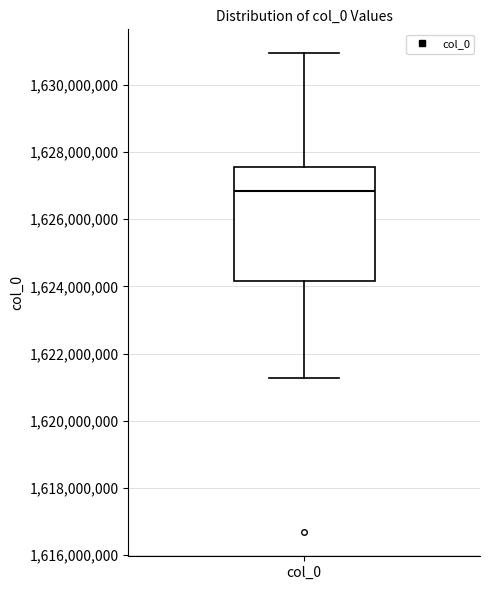

Where does the upper whisker of the box for col_0 end on the y-axis? The values are not printed on the chart, so give them approximately, as read against the axis.

1631000000